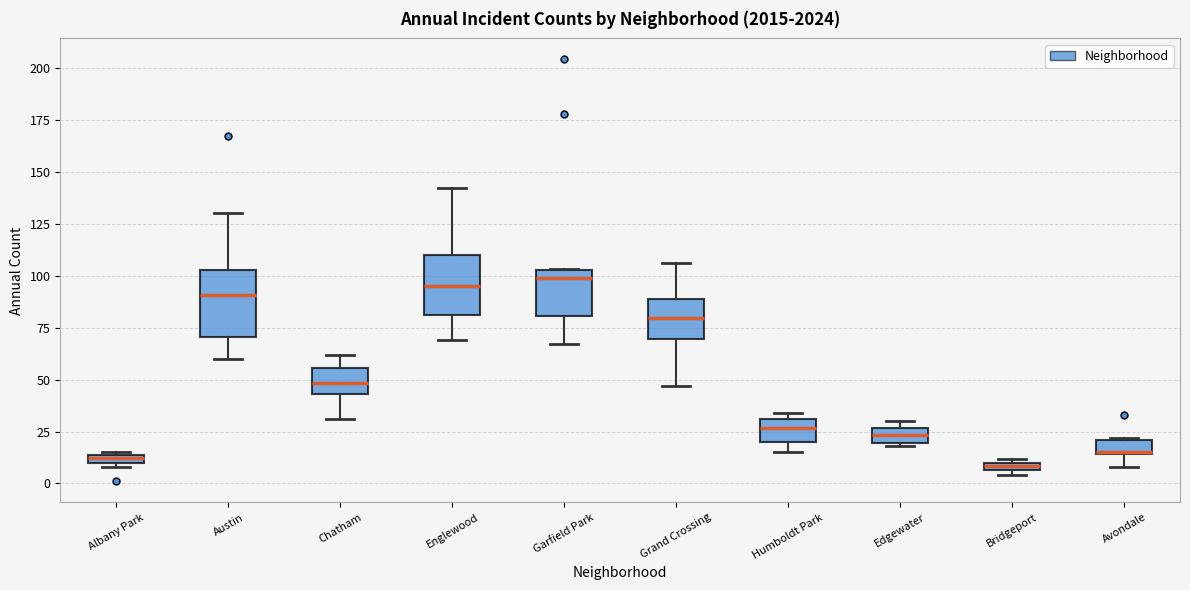

Where does the median line of the box for Chatham sit on the y-axis? The values are not printed on the chart, so give them approximately, as read against the axis.

50